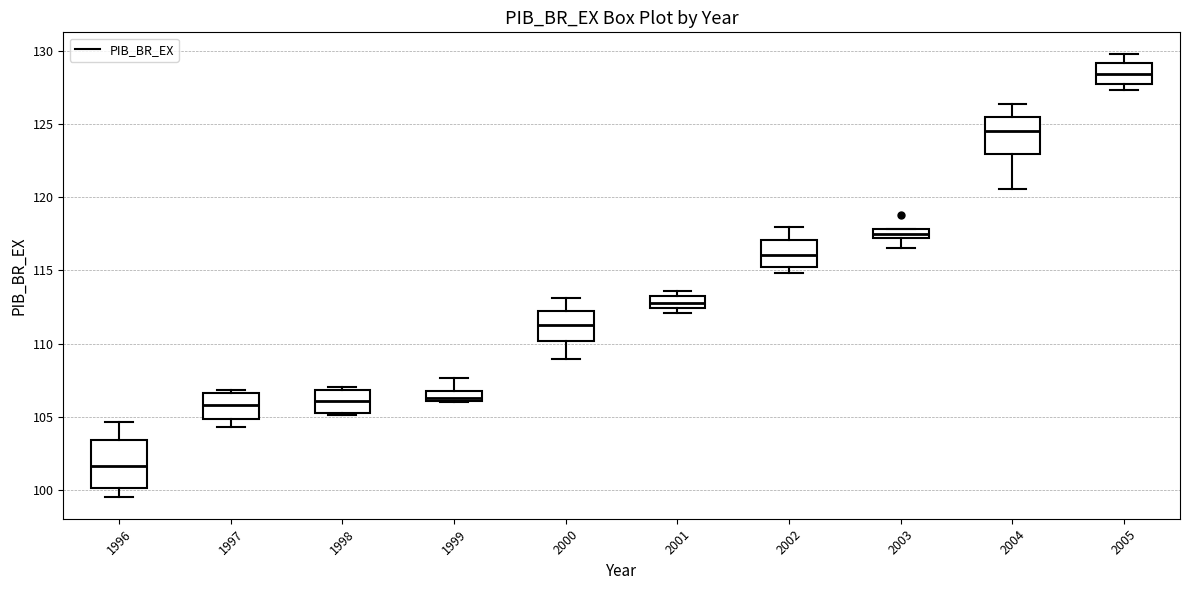

Where is the lower edge of the box at x = 2002 on the y-axis? The values are not printed on the chart, so give them approximately, as read against the axis.

115.0